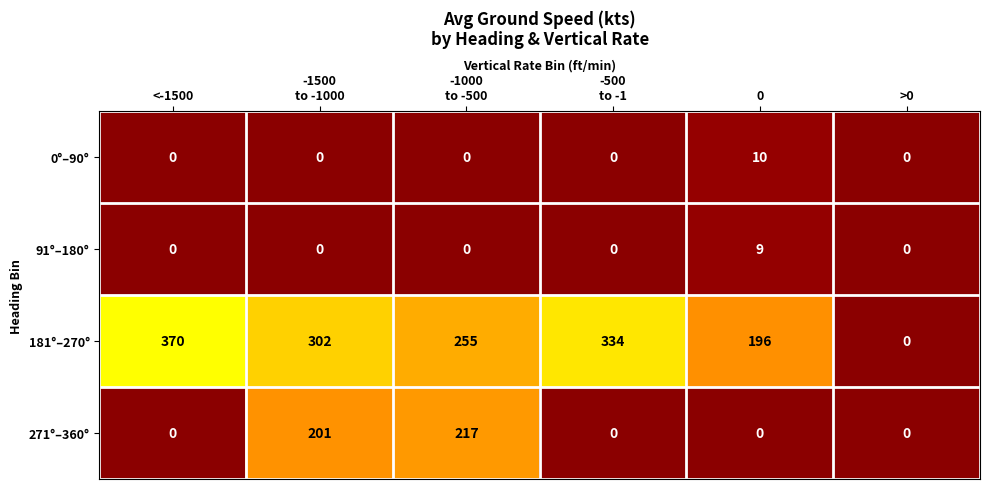

Which series changed the most between <-1500 and -500
to -1?

181°–270°